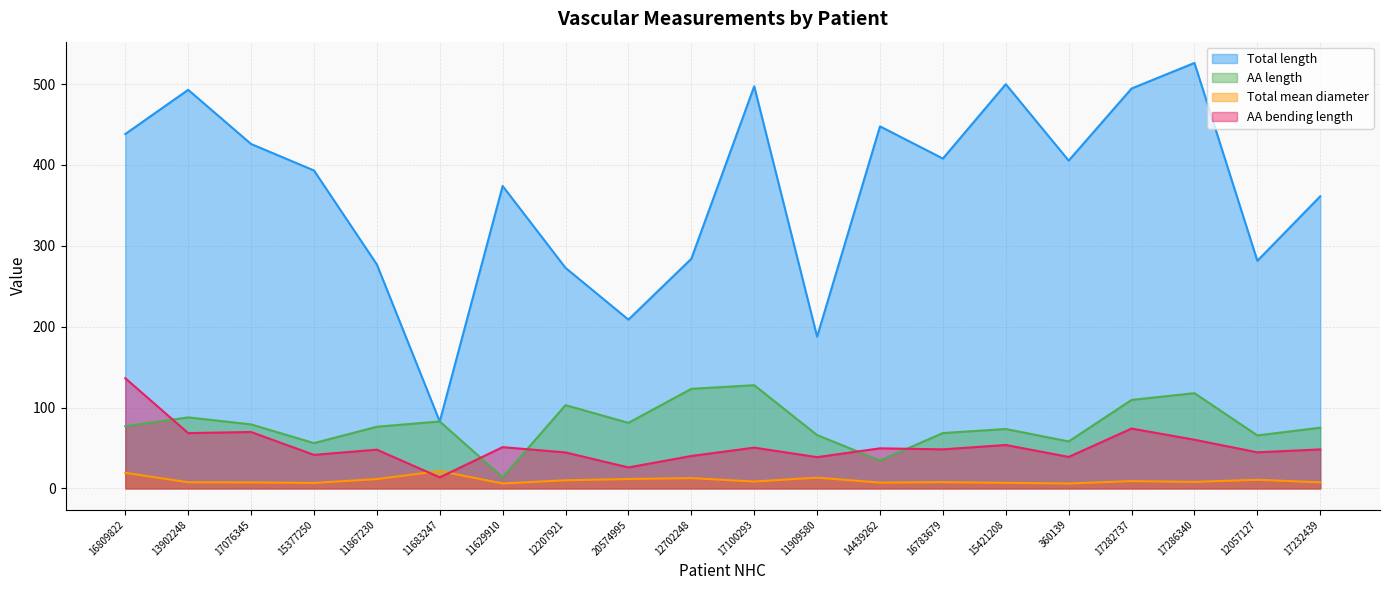

Which series has the widest spread of values?

Total length